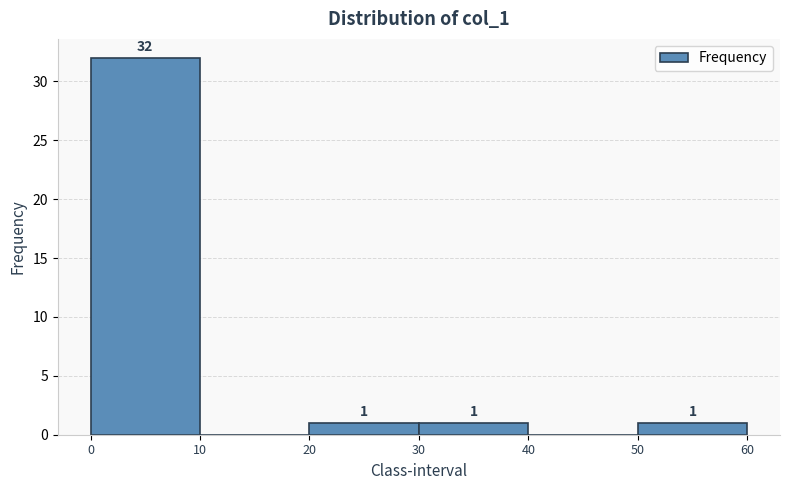

Over which range of the x-axis is the bar tallest?

0 to 10